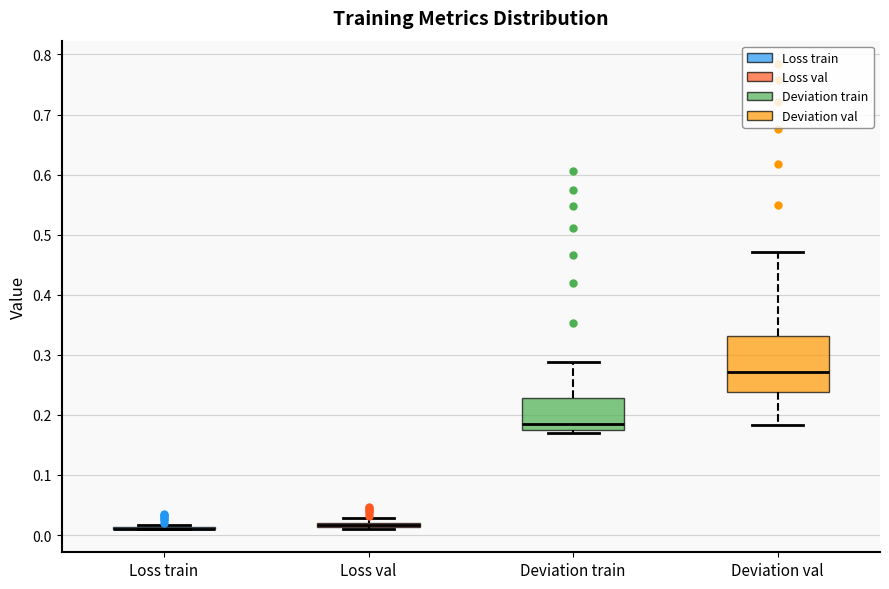

Where is the upper edge of the box for Loss val on the y-axis? The values are not printed on the chart, so give them approximately, as read against the axis.

0.02